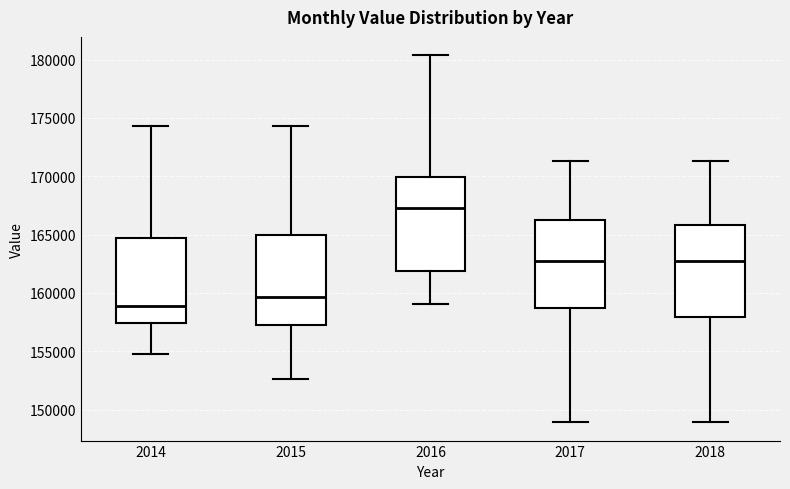

Where is the lower edge of the box at x = 2018 on the y-axis? The values are not printed on the chart, so give them approximately, as read against the axis.

158000